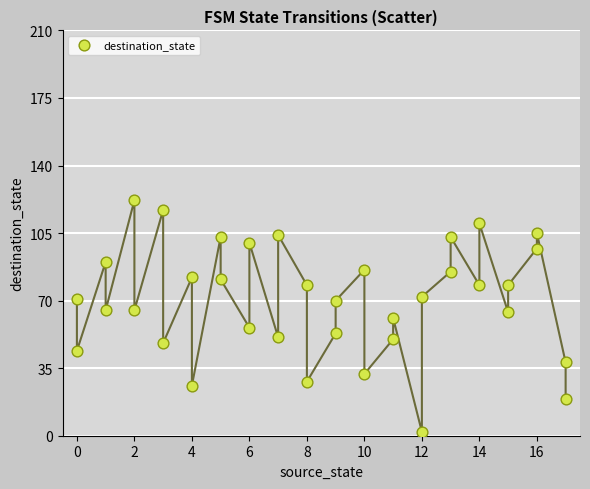

What is the range of Y values (max minus min)?

120